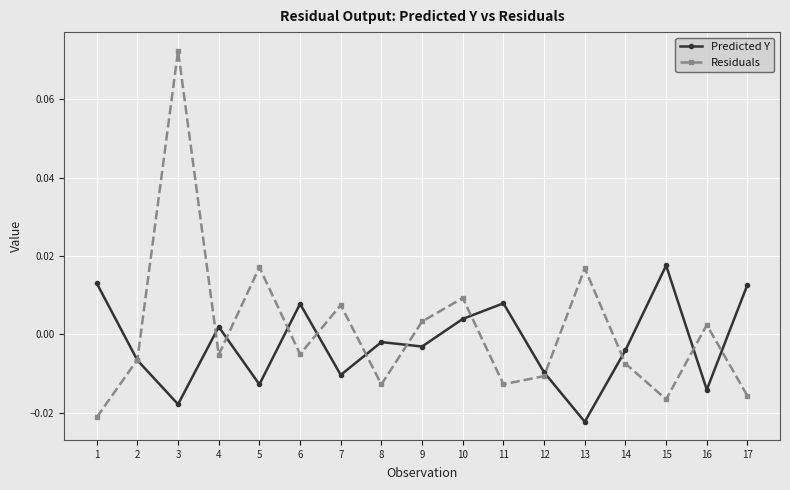

List the series in order of their peak value, lowest first.

Predicted Y, Residuals